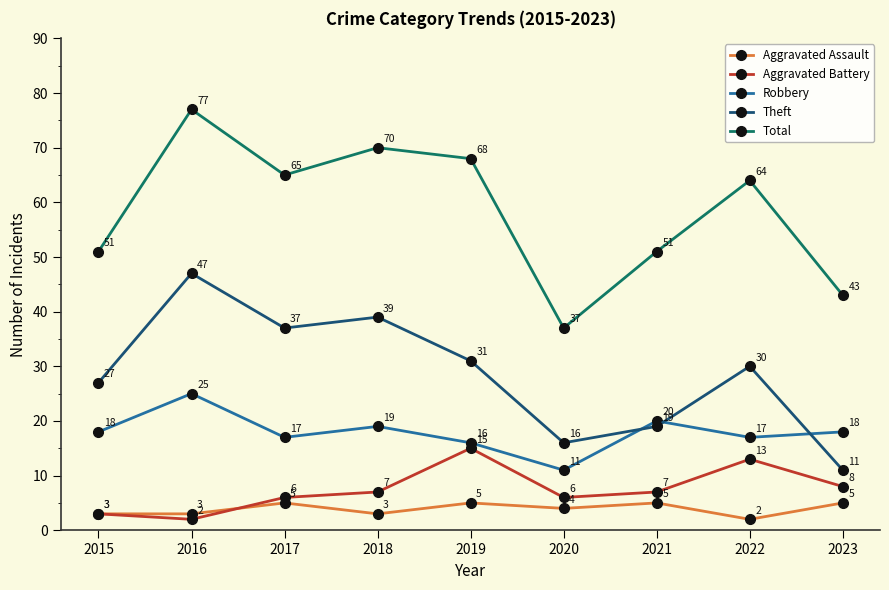

What is the spread (max minus min) of values at 2023?

38